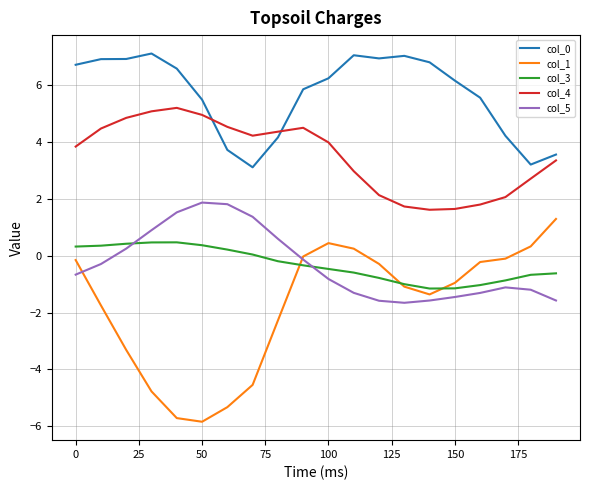

Which series has the widest spread of values?

col_1